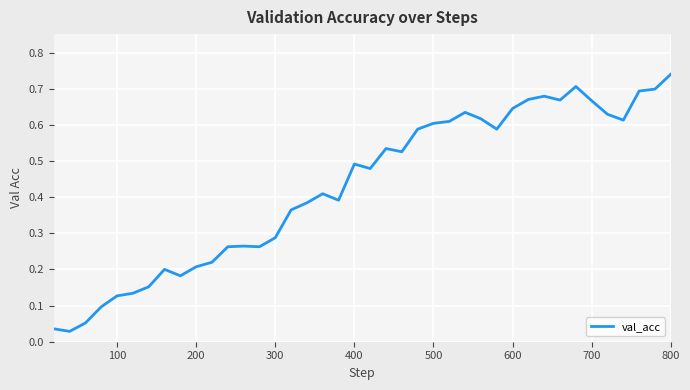

What is the difference between the maximum and minimum values?

0.7